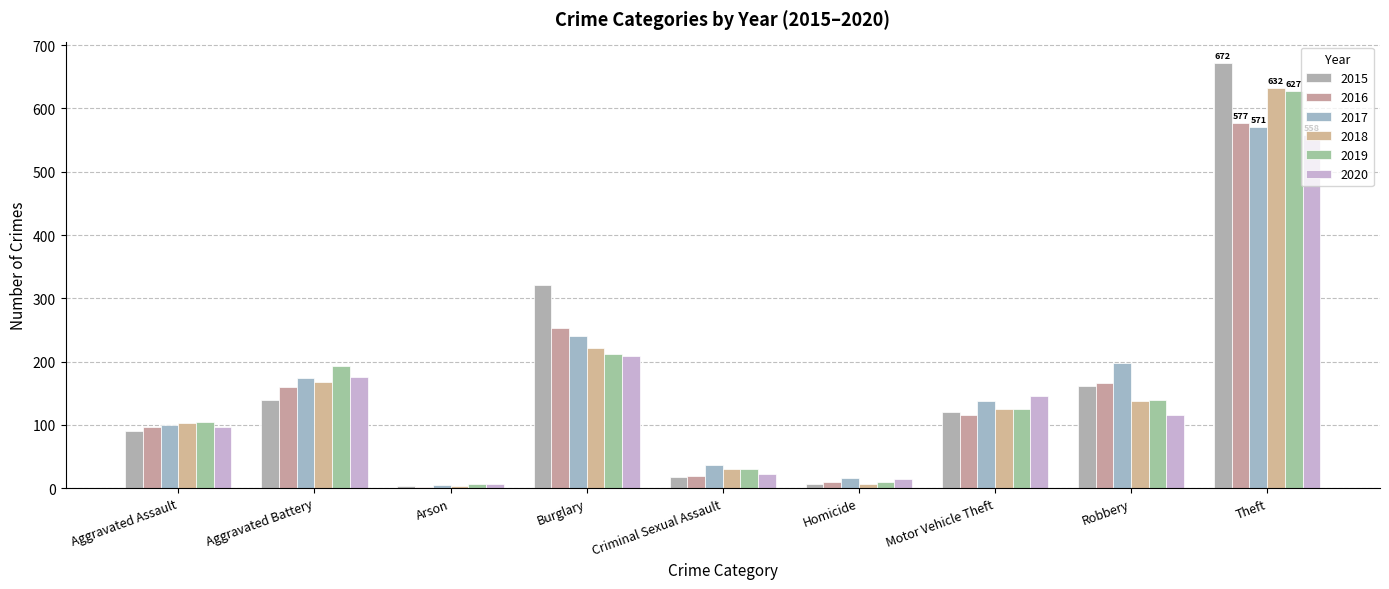

How many series are shown in this chart?

6